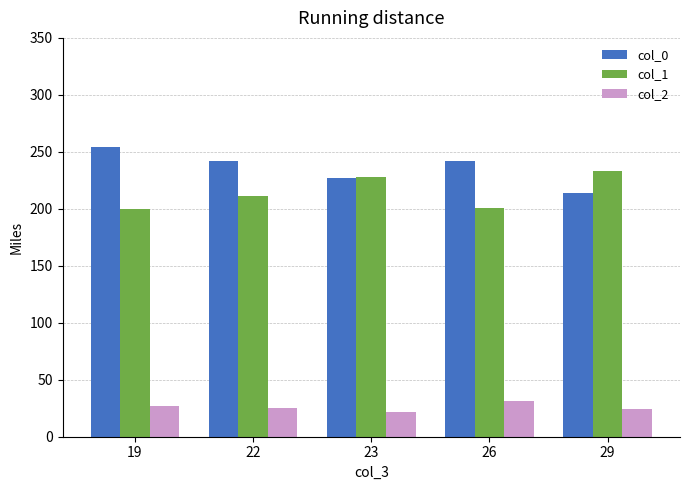

What is the value of the col_1 bar at the 4th from the left?

201